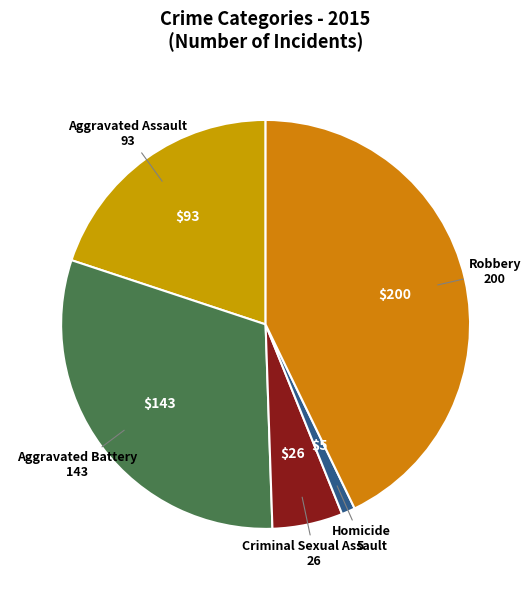

Is the sum of Aggravated Battery and Criminal Sexual Assault greater than half?

No